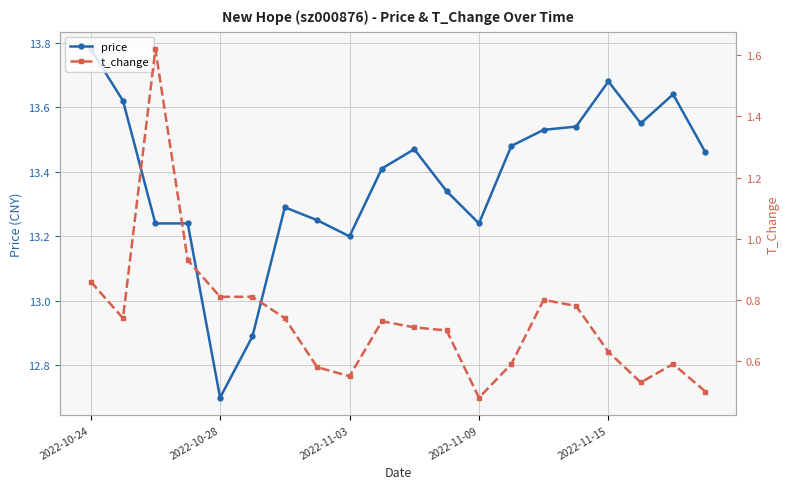

What is the average value of the t_change series?

0.7